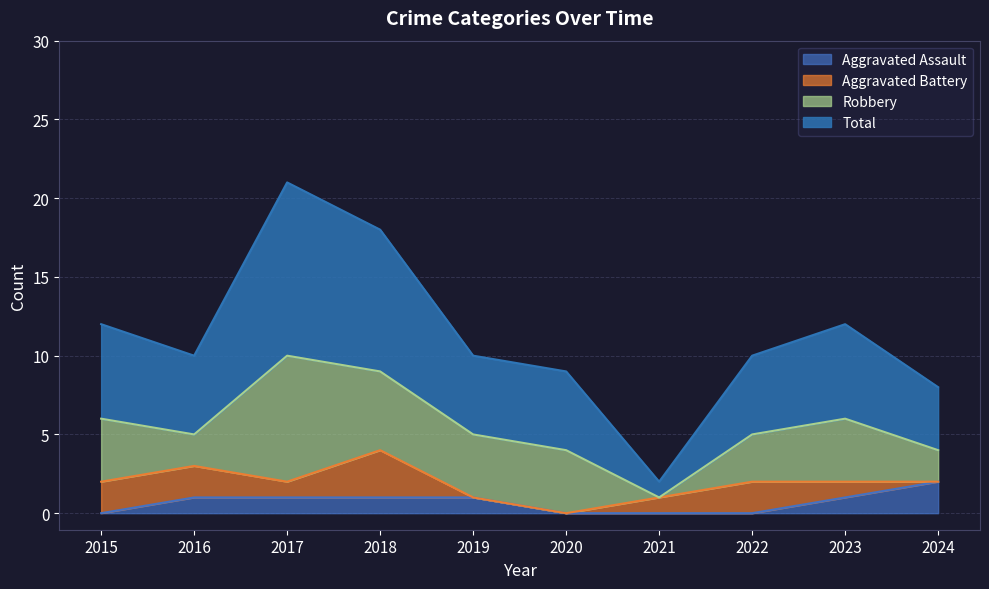

Is the value of Total at 2015 greater than the value of Aggravated Assault at 2018?

Yes